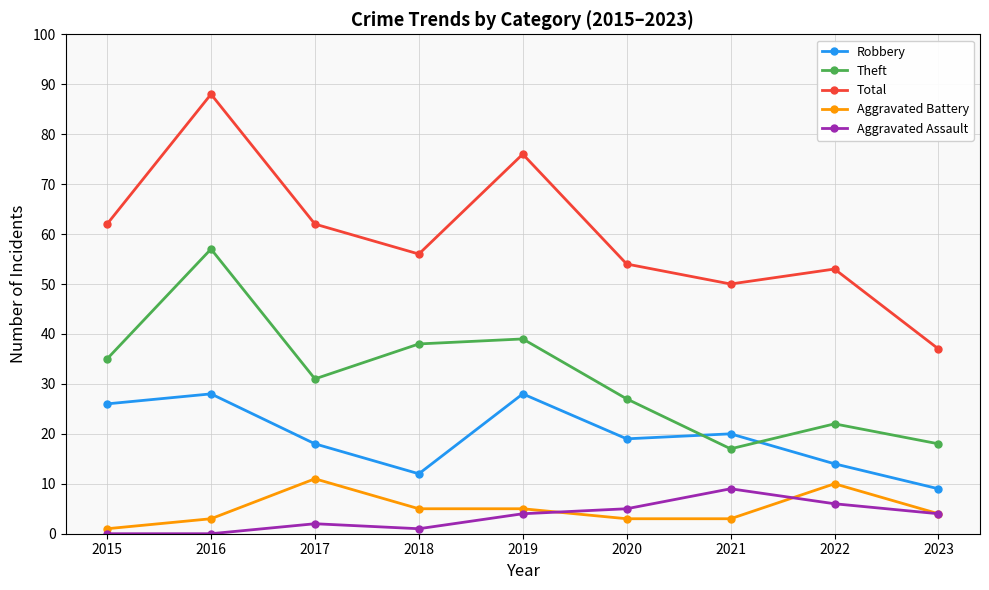

Between which two adjacent categories do Aggravated Assault and Aggravated Battery first intersect?

2019 and 2020